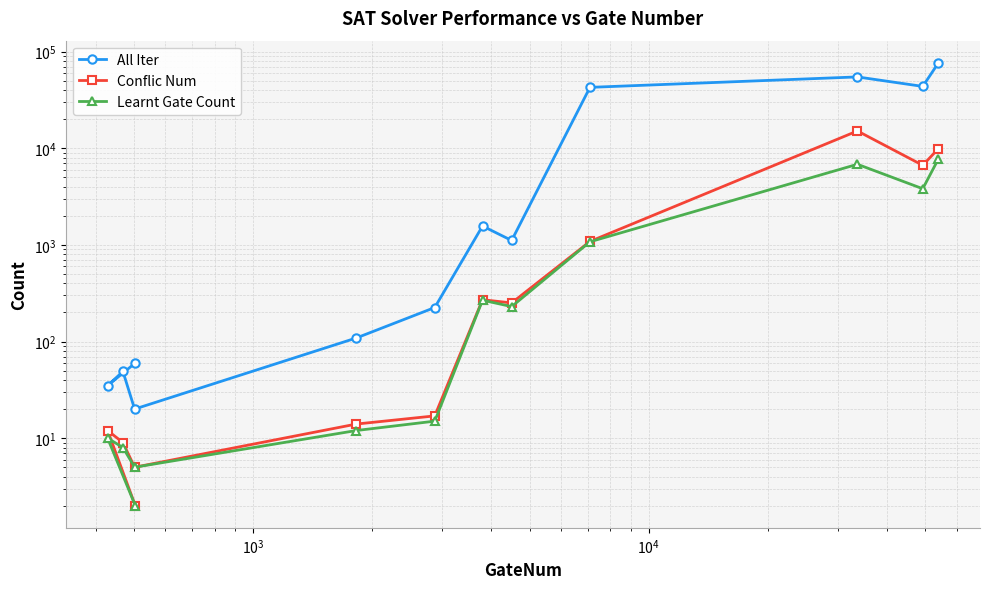

What is the sum of all All Iter values?

221310